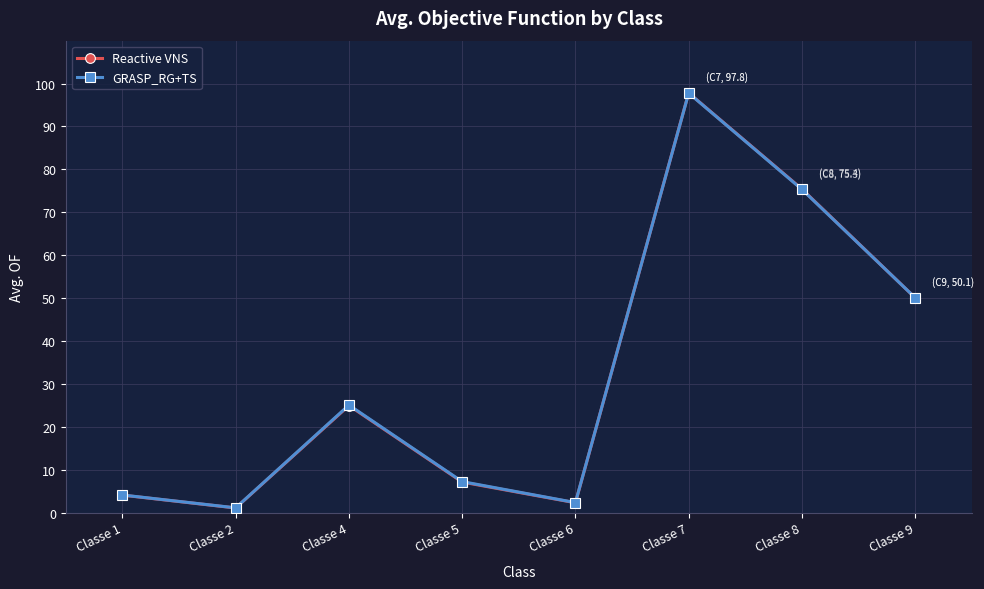

What are all the series names shown in the legend?

Reactive VNS, GRASP_RG+TS